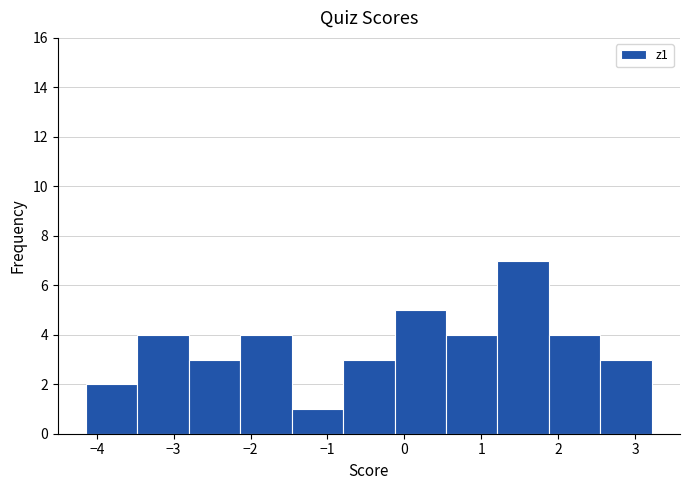

Which range on the x-axis has the tallest bar?

1.2 to 1.9